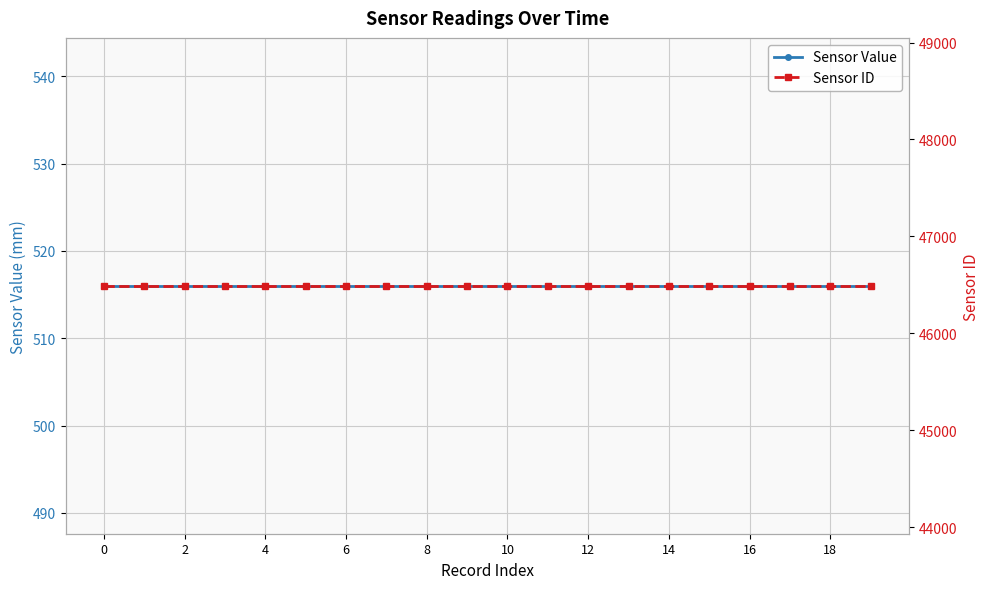

True or false: Sensor Value and Sensor ID cross at least once.

False